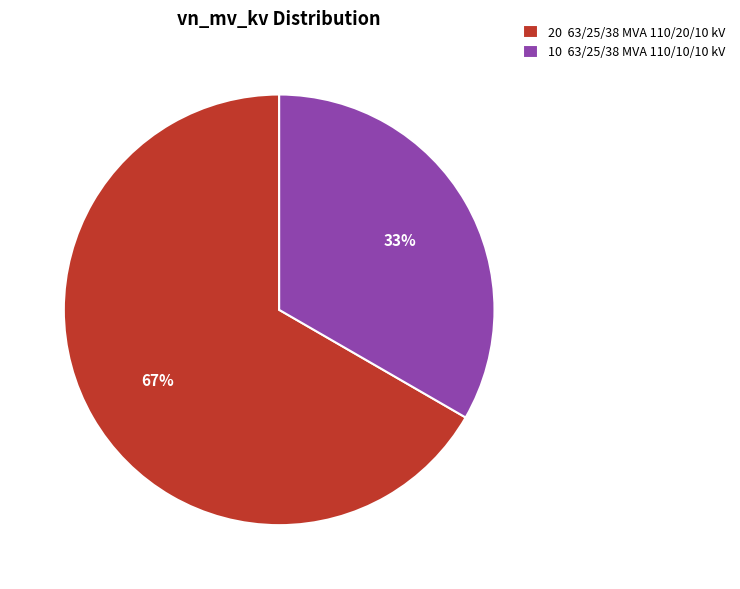

To the nearest percent, what percentage of the pie is 20 63/25/38 MVA 110/20/10 kV?

67%